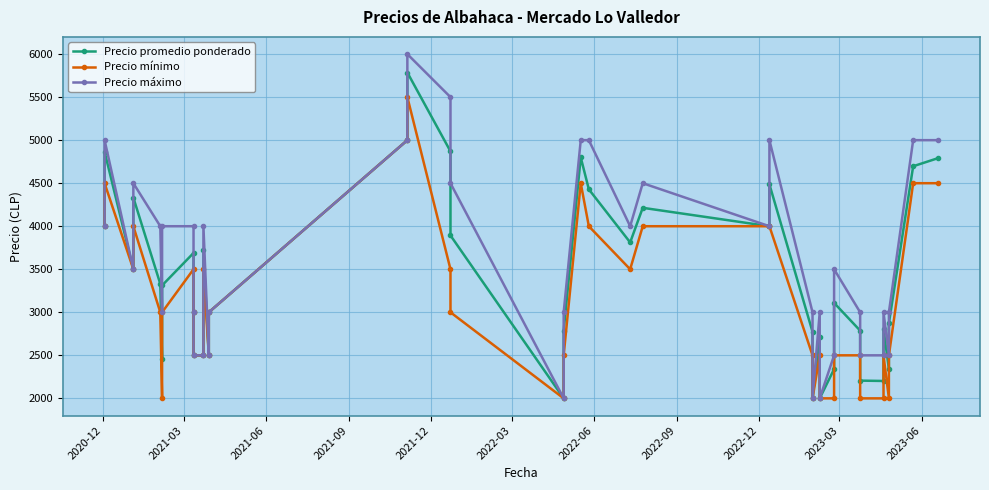

Does the chart display data point markers on the line(s)?

Yes